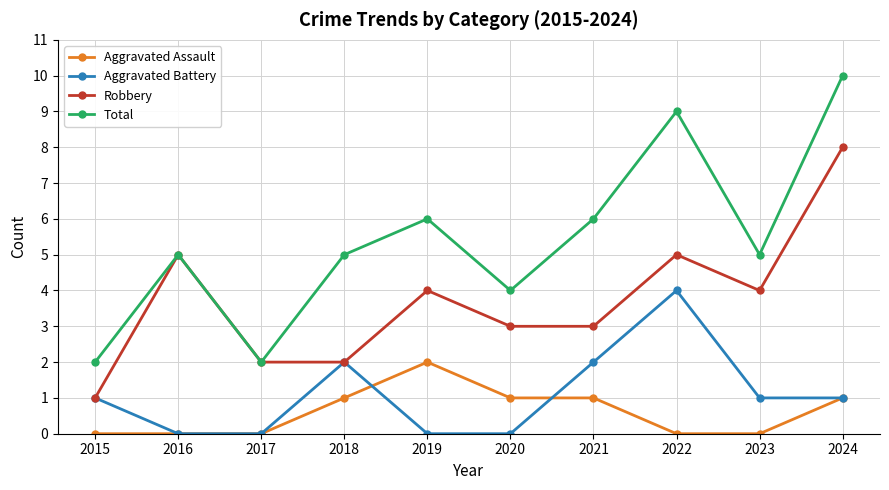

Rank the series at 2020 from highest to lowest value.

Total, Robbery, Aggravated Assault, Aggravated Battery